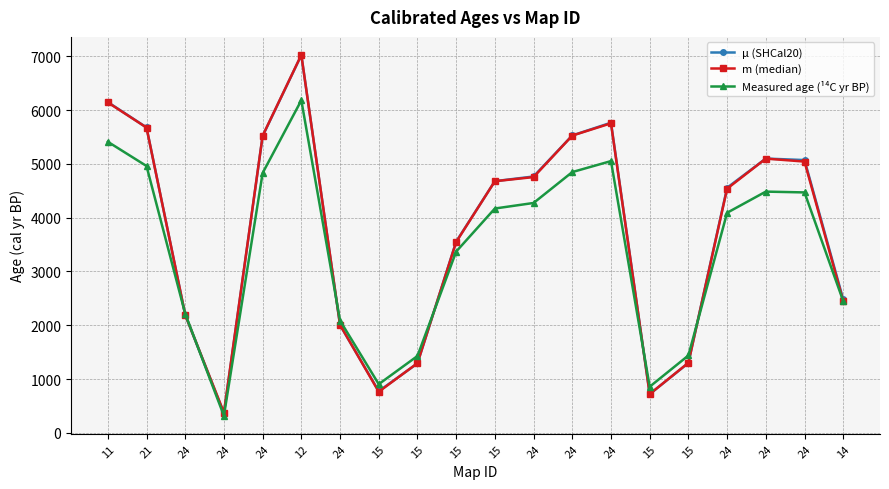

Which series changed the most between 24 and 24?

μ (SHCal20)